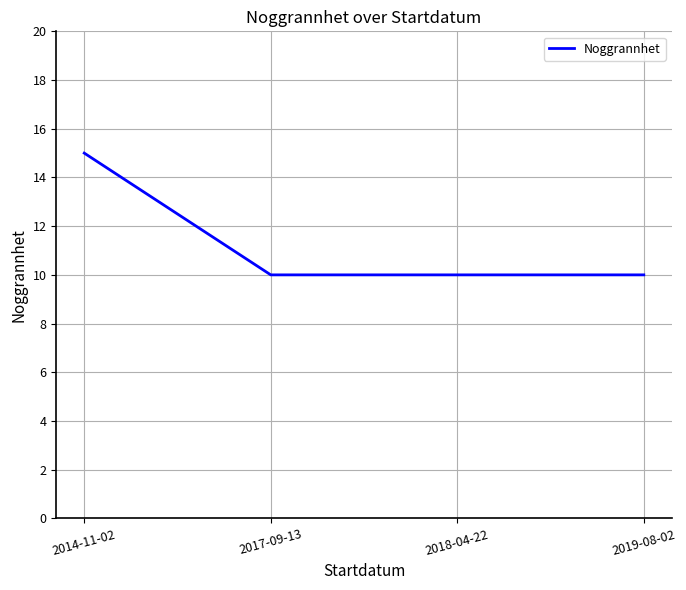

The value at 2014-11-02 is 23. True or false?

False